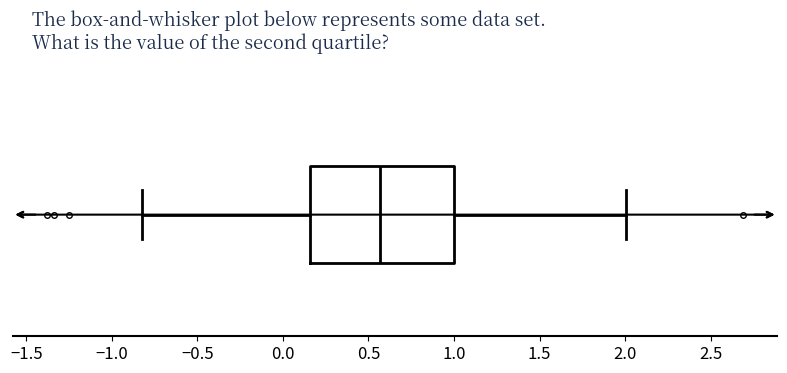

Read this box plot against the x-axis: the position of the median line, the range covered by the box, and the ends of both whiskers. The values are not printed on the chart, so give them approximately, as read against the axis.

median 0.55, box 0.15 to 1.00, whiskers -0.85 to 2.00